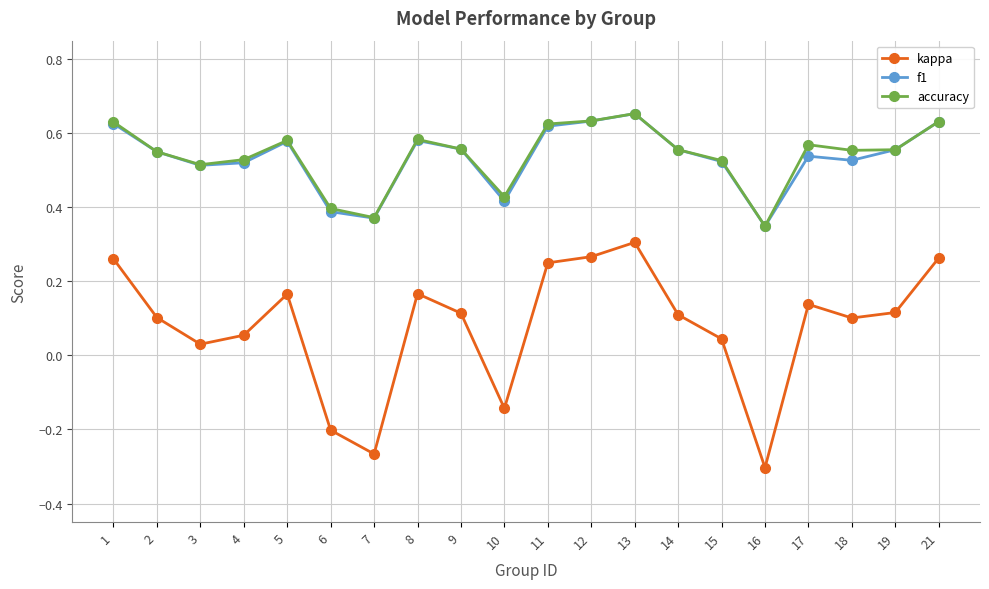

Where is the first local maximum for f1?

5